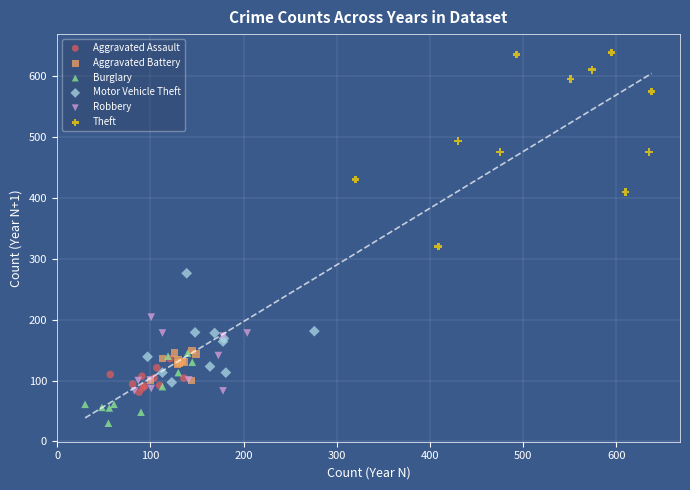

What are all the series names shown in the legend?

Aggravated Assault, Aggravated Battery, Burglary, Motor Vehicle Theft, Robbery, Theft